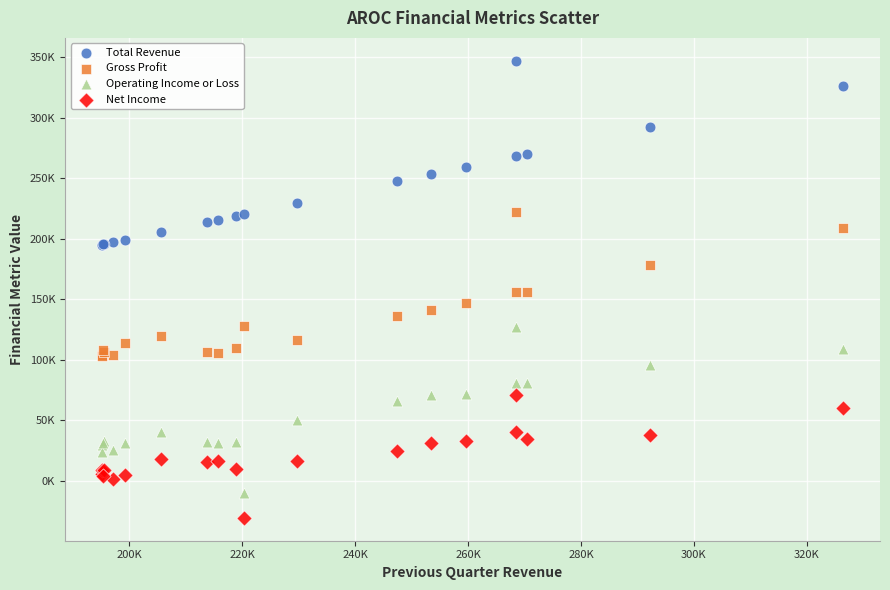

Which series contains the lowest Y value?

Net Income